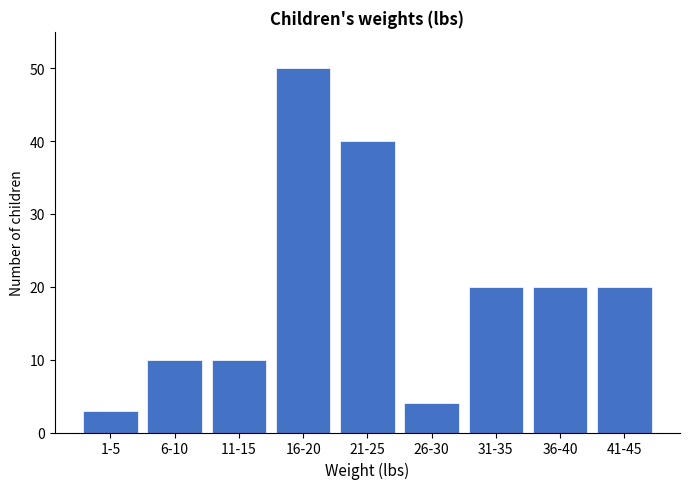

Reading left to right, list all the values displayed in this chart.

1-5=3	6-10=10	11-15=10	16-20=50	21-25=40	26-30=4	31-35=20	36-40=20	41-45=20